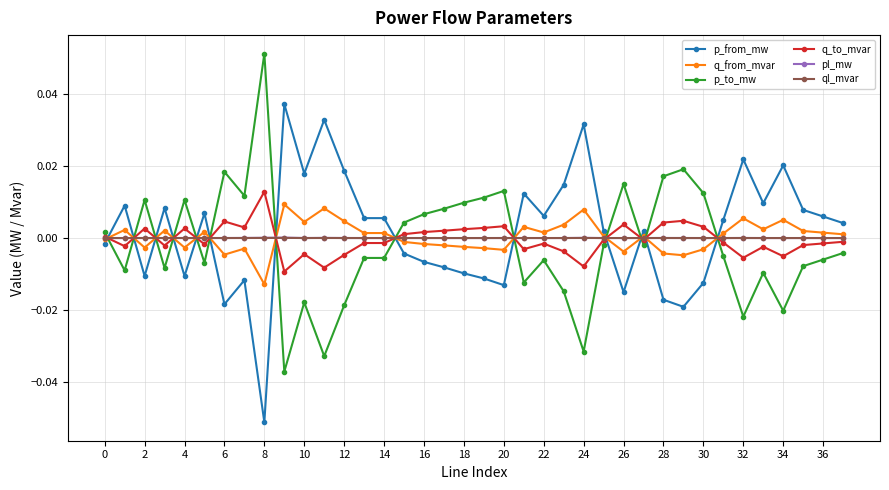

After their last crossing, which series has the higher values: q_to_mvar or p_from_mw?

p_from_mw